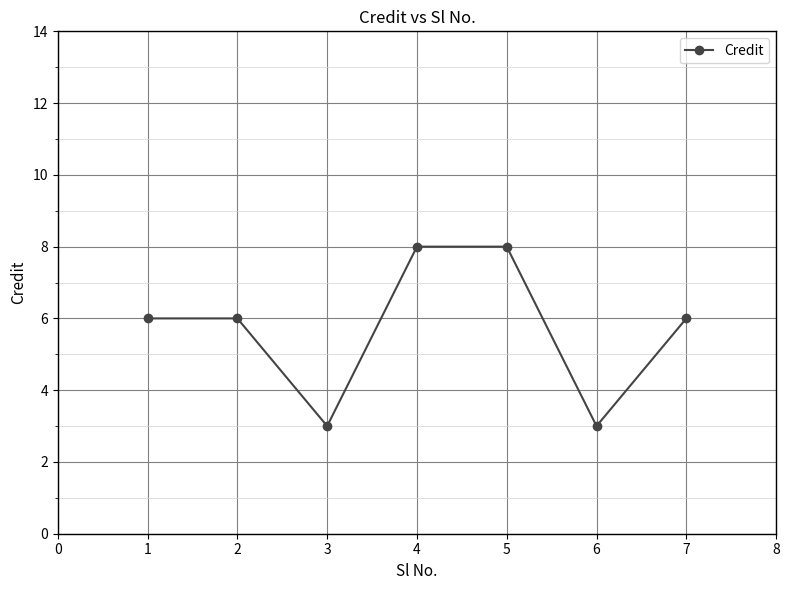

What is the approximate value at 2?

6